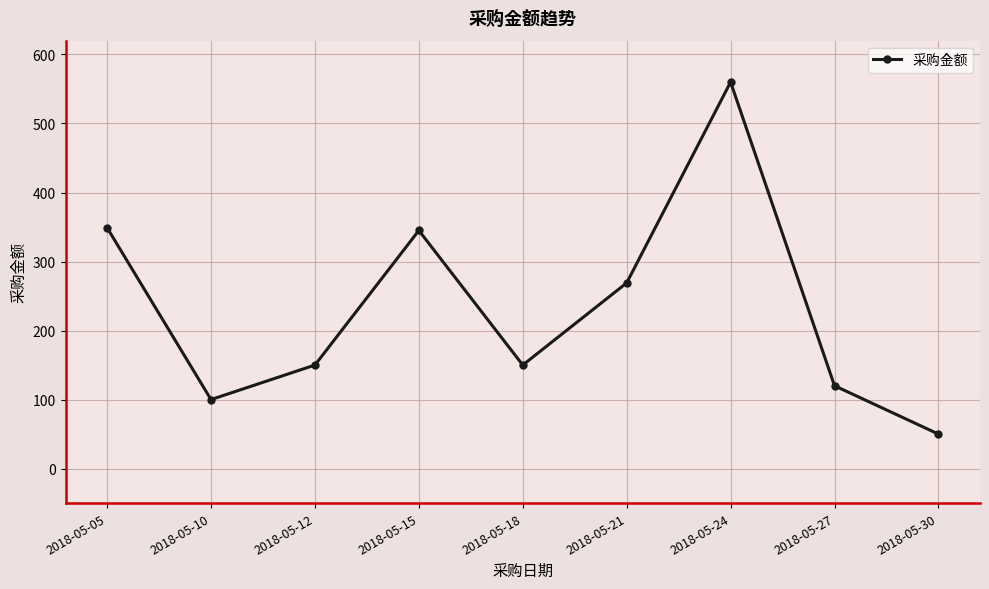

How many values are below 150?

3